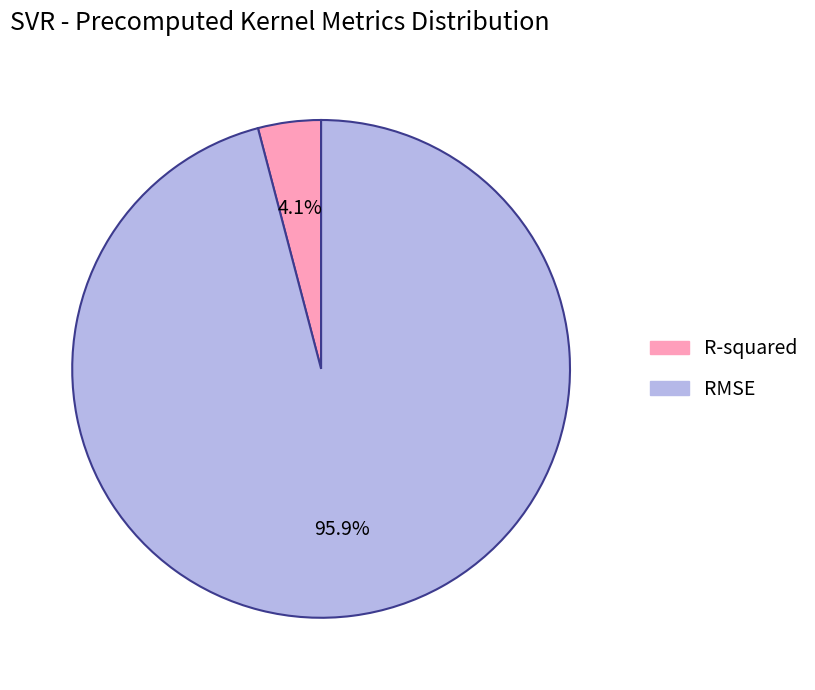

Is it true that R-squared is 4% of the pie?

True